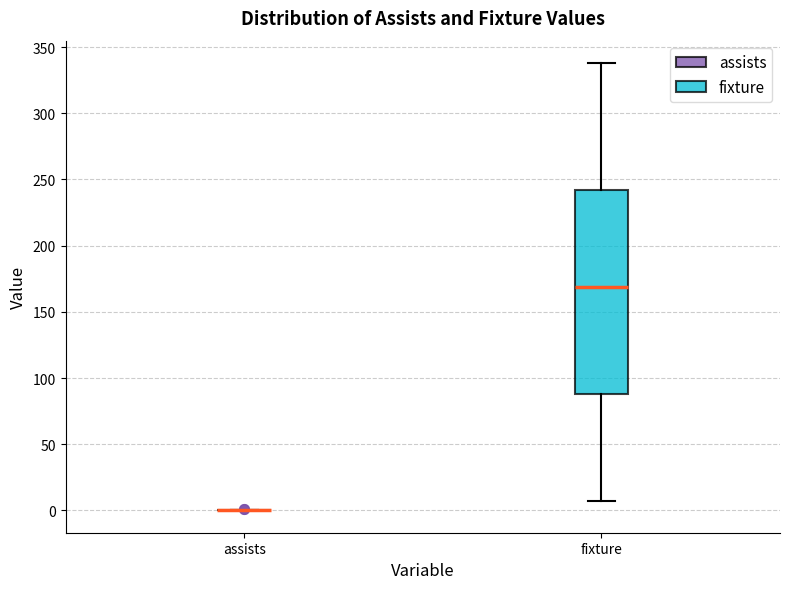

Which box is the tallest, from its lower edge to its upper edge?

fixture